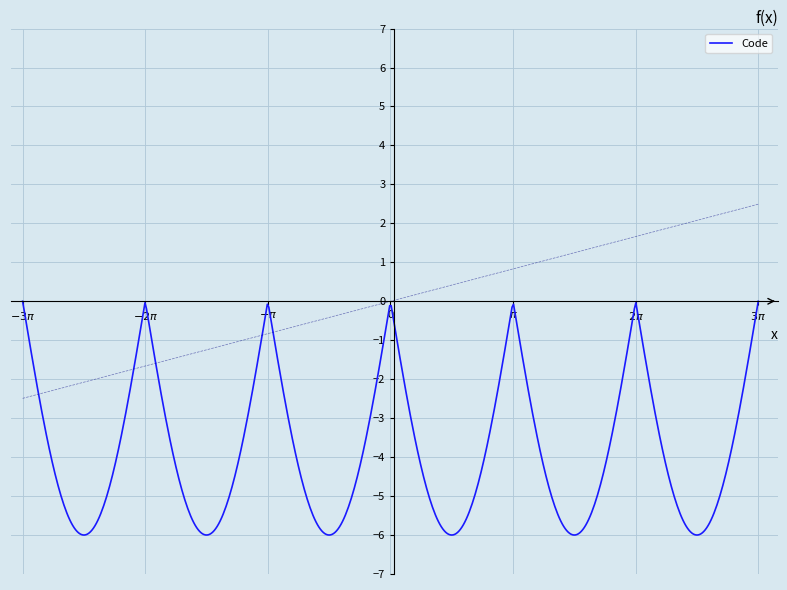

What is the minimum value for Code?

-6.0